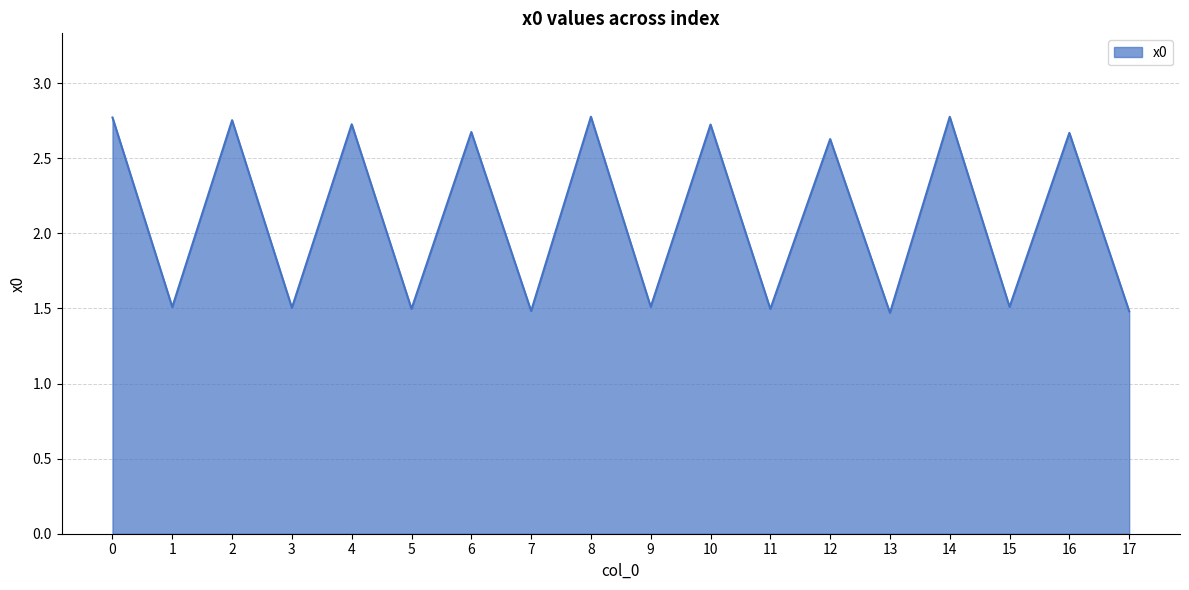

The value at 17 is 1.5. True or false?

True